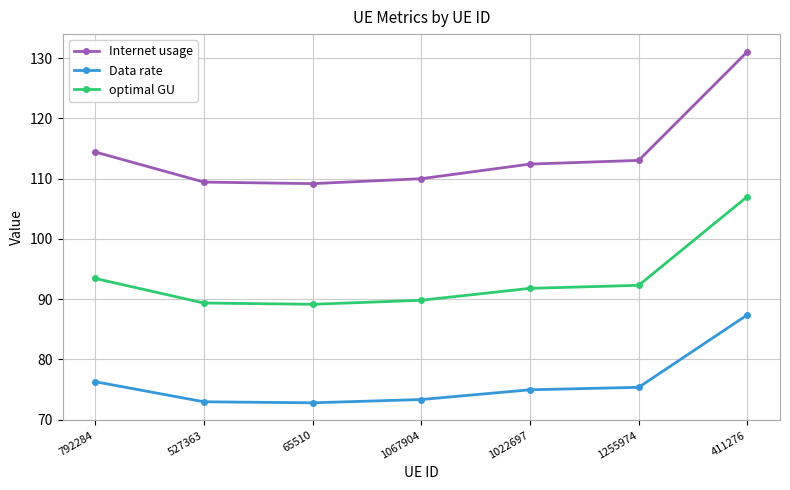

What is the difference between the second highest and second lowest values in the optimal GU series?

4.1